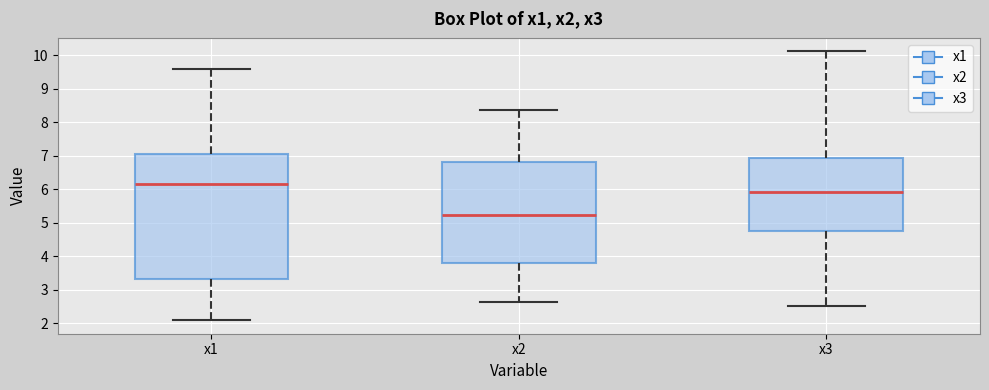

Which box is the tallest, from its lower edge to its upper edge?

x1